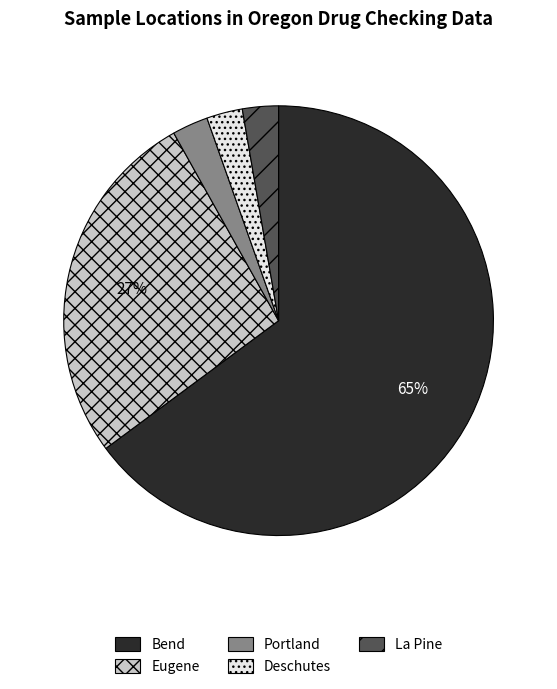

Between La Pine and Bend, which is larger?

Bend